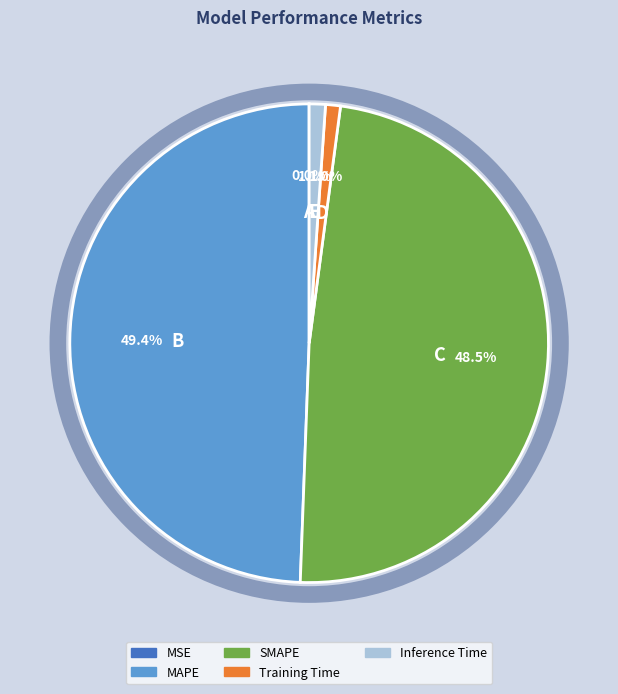

To the nearest percent, what is the average slice percentage?

20%